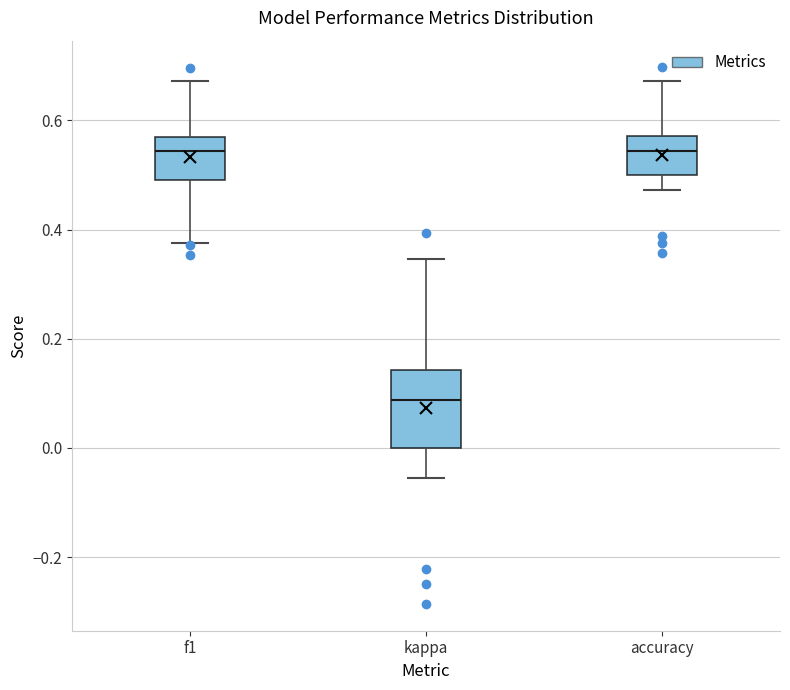

Which box's median line is the lowest?

kappa